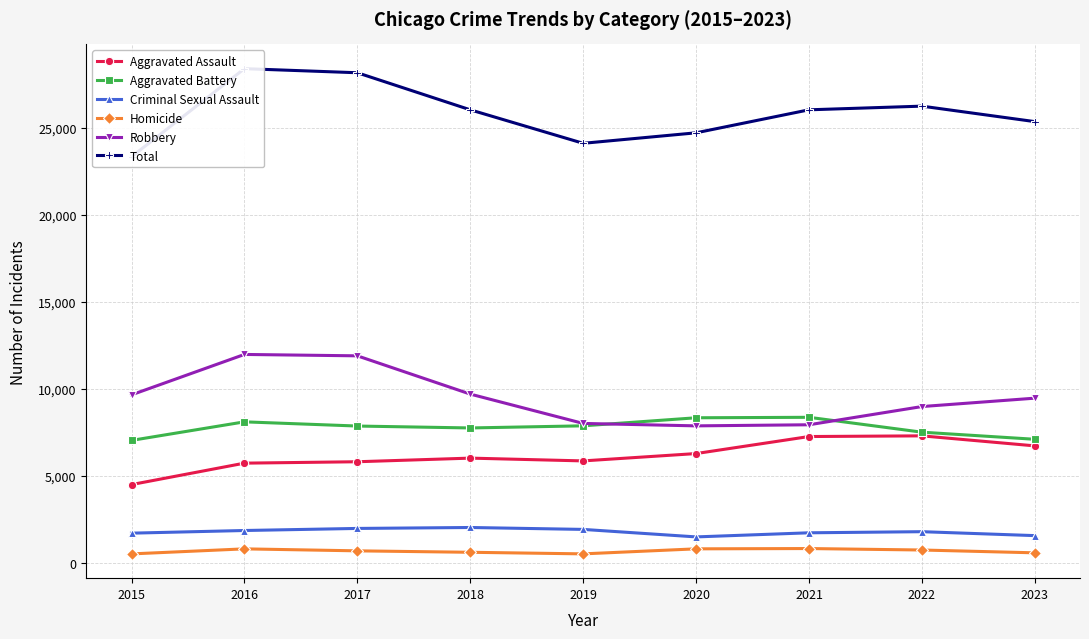

How many lines are shown in the chart?

6